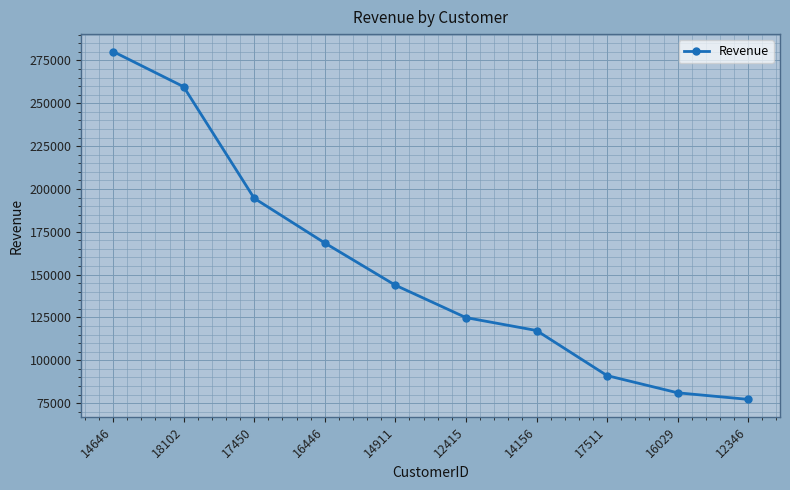

The value at 14156 is 117379.6. True or false?

True